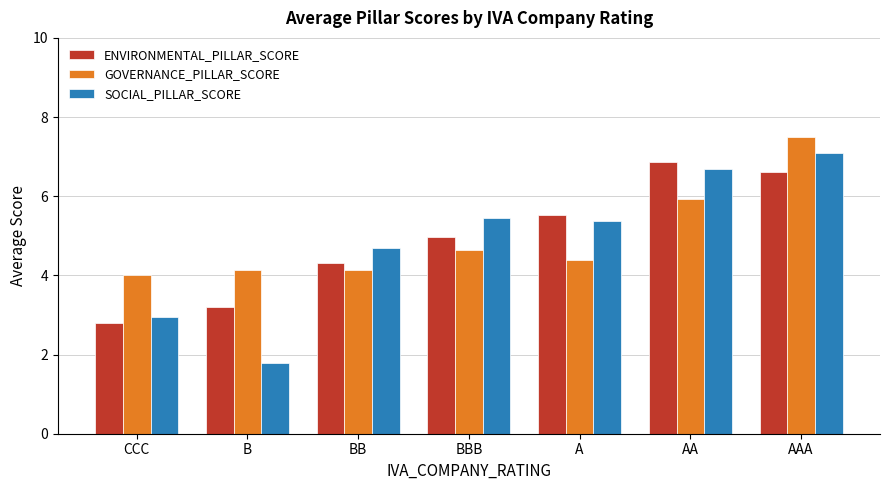

Is it true that GOVERNANCE_PILLAR_SCORE equals 10.3 at AA?

False